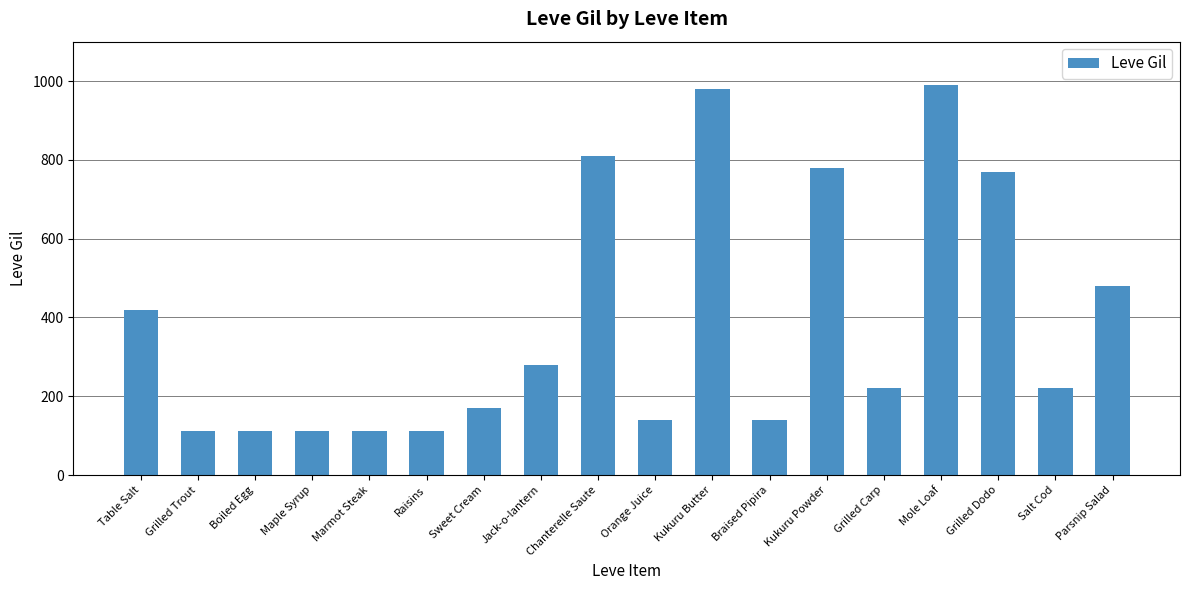

At which category does the chart reach its peak across all series?

Mole Loaf